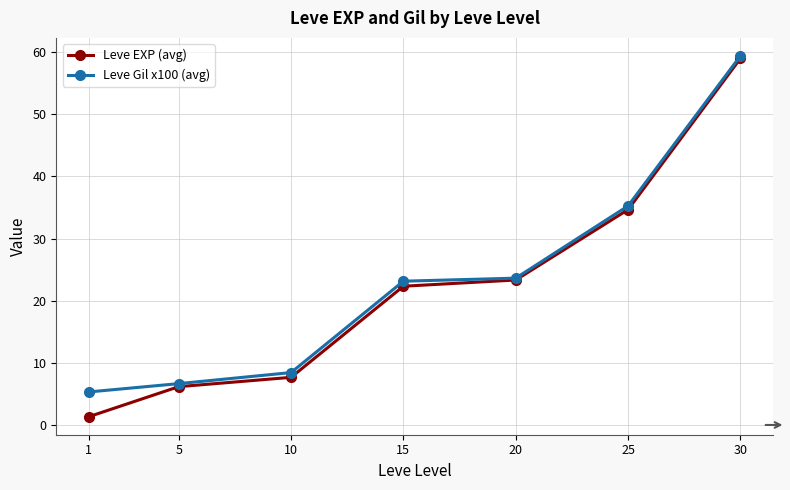

At 1, list the series in order from smallest to largest.

Leve EXP (avg), Leve Gil x100 (avg)